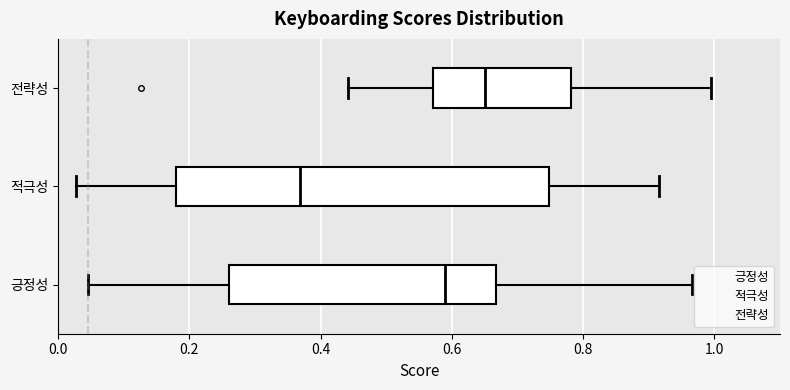

Reading bottom to top, read every box against the x-axis: the position of its median line, the range the box covers, and the ends of its whiskers. The values are not printed on the chart, so give them approximately, as read against the axis.

긍정성: median 0.58, box 0.26 to 0.66, whiskers 0.04 to 0.96
적극성: median 0.36, box 0.18 to 0.74, whiskers 0.02 to 0.92
전략성: median 0.66, box 0.58 to 0.78, whiskers 0.44 to 1.00